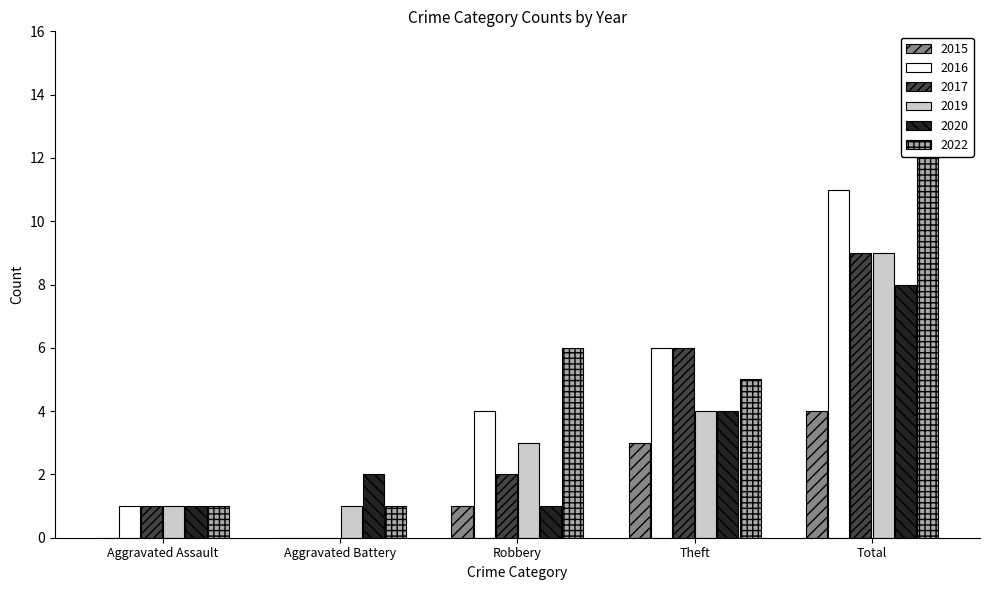

Reading right to left, transcribe all the data shown in this chart.

2015: Total=4	Theft=3	Robbery=1	Aggravated Battery=0	Aggravated Assault=0
2016: Total=11	Theft=6	Robbery=4	Aggravated Battery=0	Aggravated Assault=1
2017: Total=9	Theft=6	Robbery=2	Aggravated Battery=0	Aggravated Assault=1
2019: Total=9	Theft=4	Robbery=3	Aggravated Battery=1	Aggravated Assault=1
2020: Total=8	Theft=4	Robbery=1	Aggravated Battery=2	Aggravated Assault=1
2022: Total=13	Theft=5	Robbery=6	Aggravated Battery=1	Aggravated Assault=1